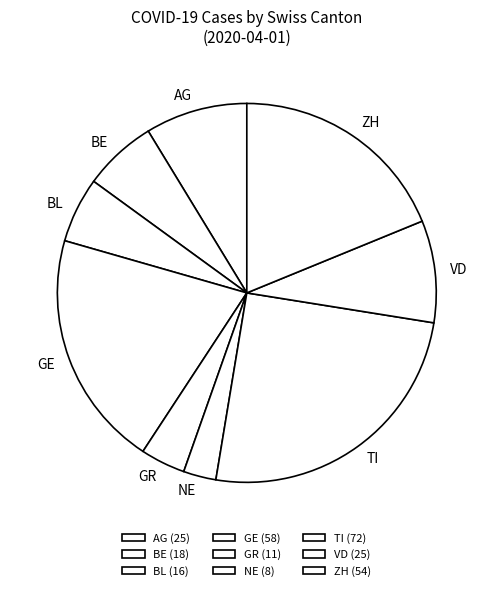

Approximately how many times larger is the value at VD compared to TI?

0.3